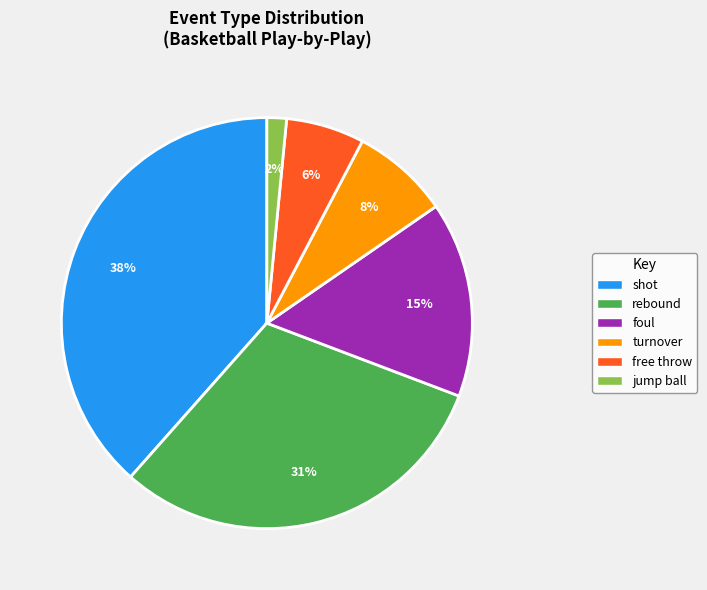

What is the ratio of the value at foul to the value at shot?

0.4